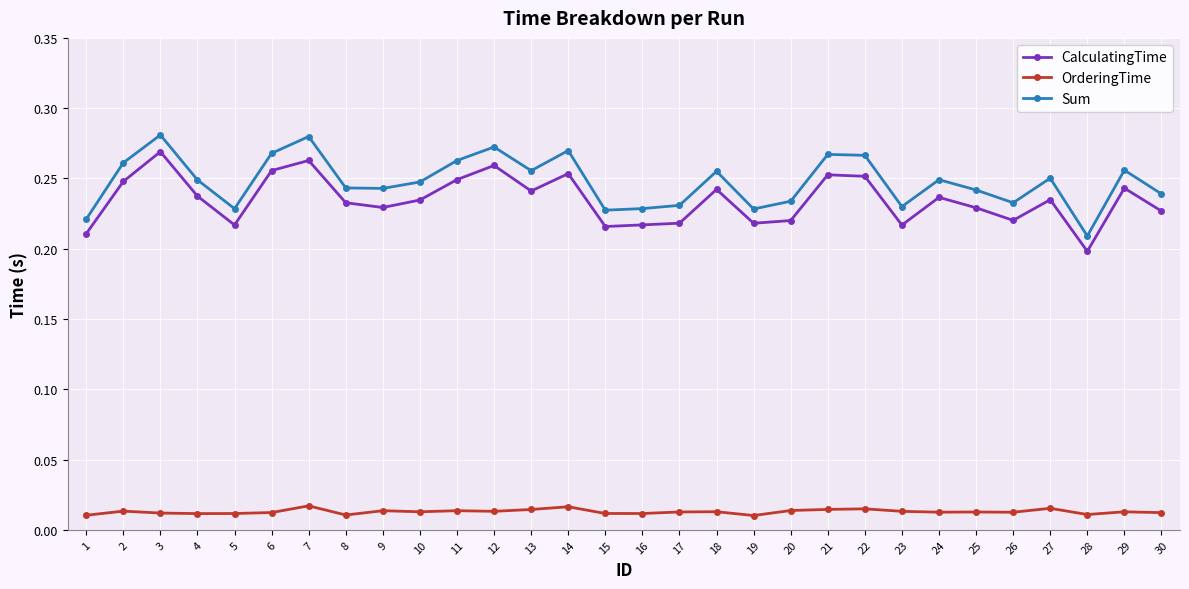

At 27, list the series in order from smallest to largest.

OrderingTime, CalculatingTime, Sum